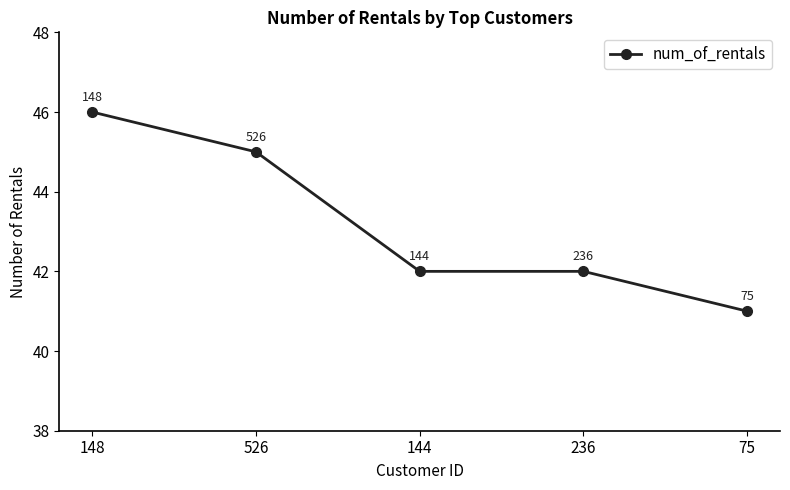

Does the chart display data point markers on the line(s)?

Yes